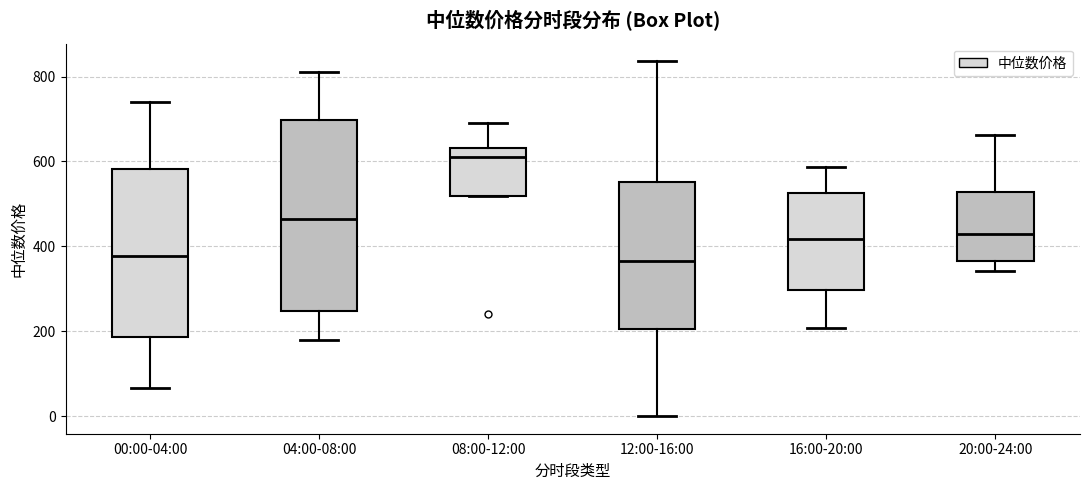

Comparing the boxes themselves (not the whiskers), which one is the tallest?

04:00-08:00